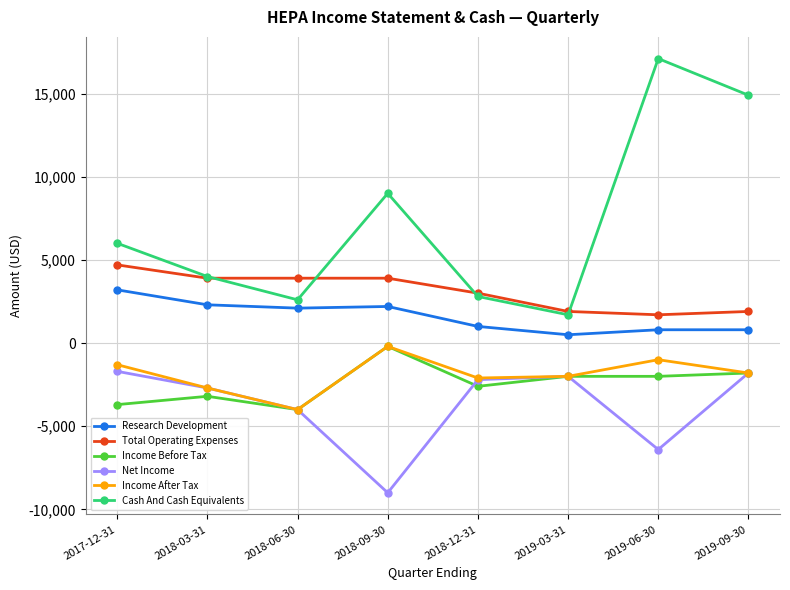

The Income After Tax series shows -2100 at 2018-12-31. True or false?

True